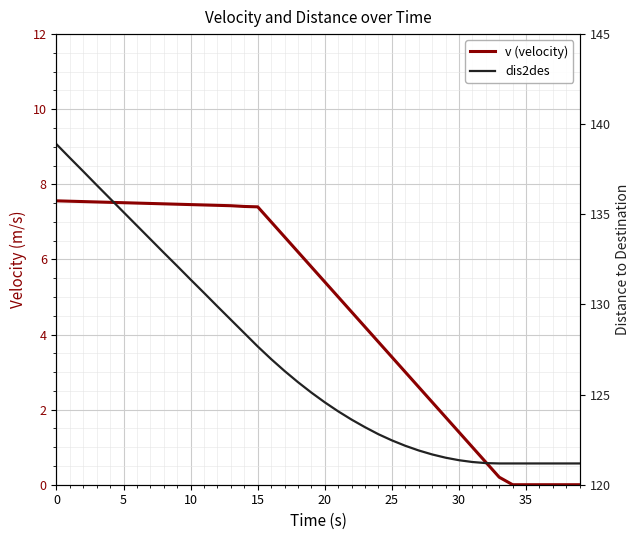

True or false: dis2des and v (velocity) intersect in this chart.

False